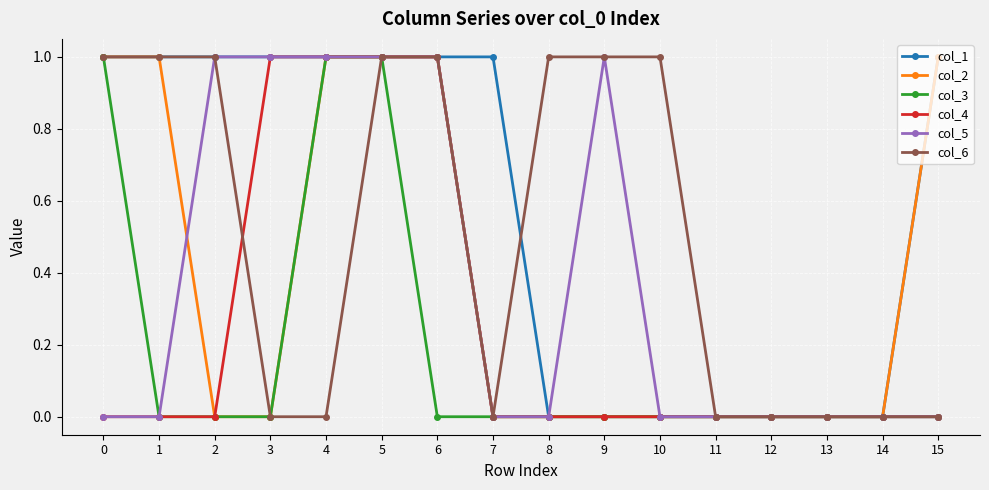

Which series has the largest total across all categories?

col_1